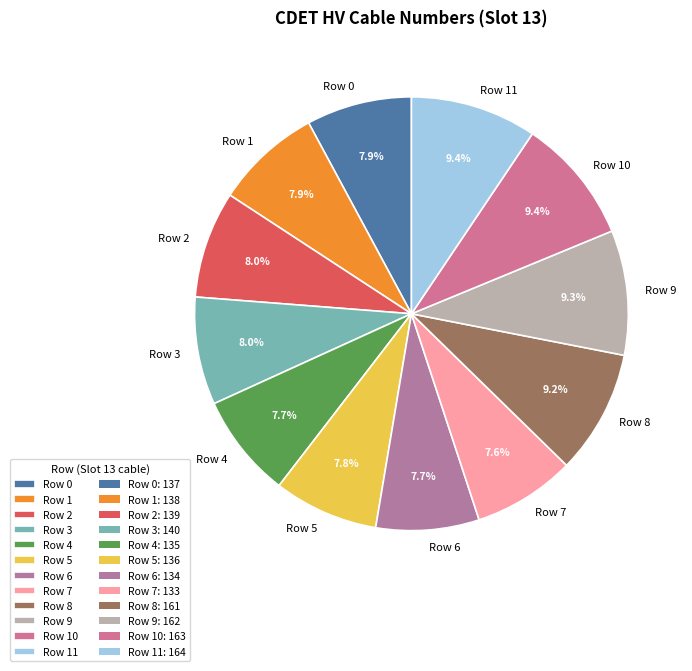

To the nearest percent, what is the average slice percentage?

8%